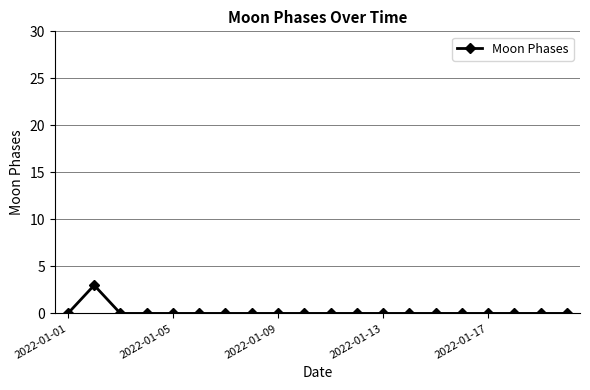

What is the greatest value displayed?

3